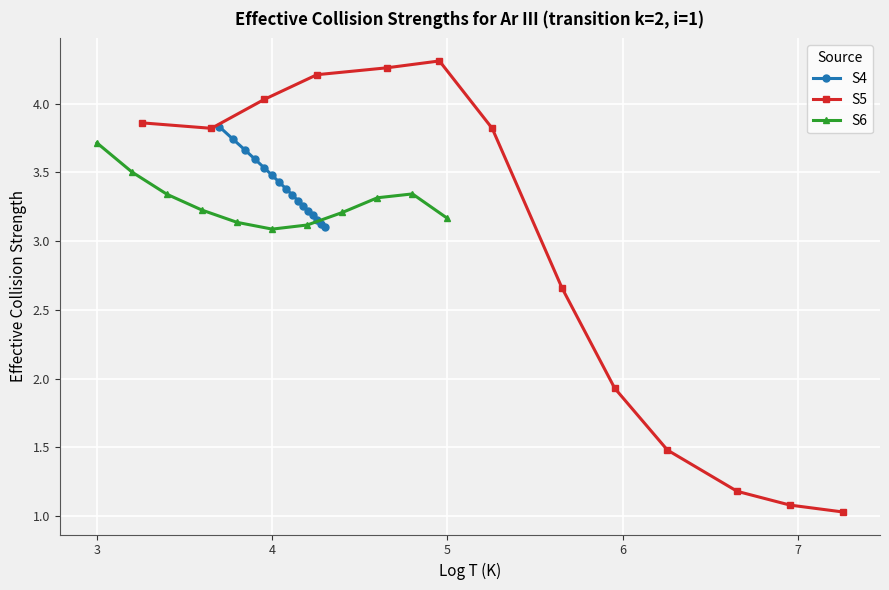

What is the maximum value for S4?

3.8